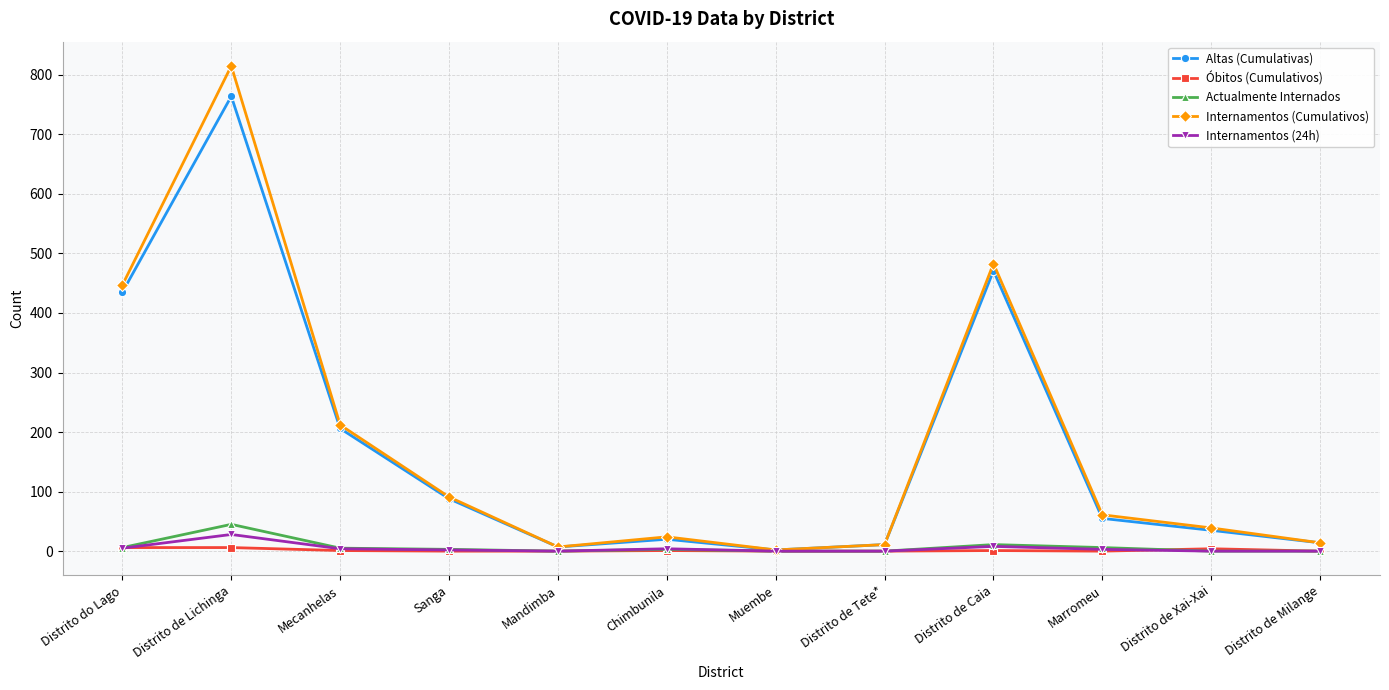

At which category does Internamentos (24h) reach its first local peak?

Distrito de Lichinga